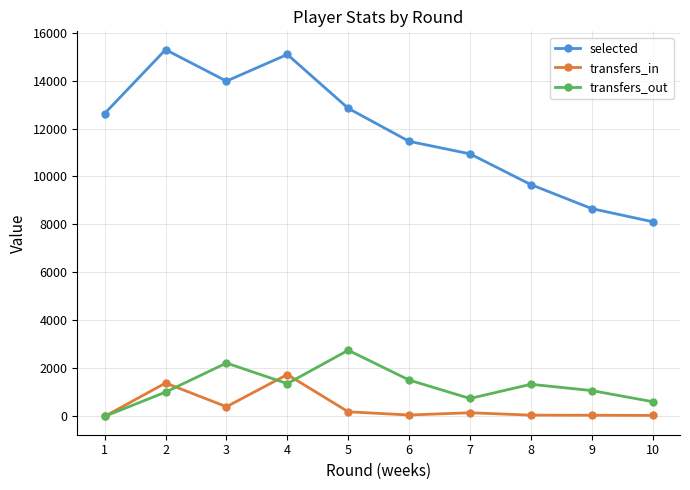

How many values in transfers_out are above zero?

9